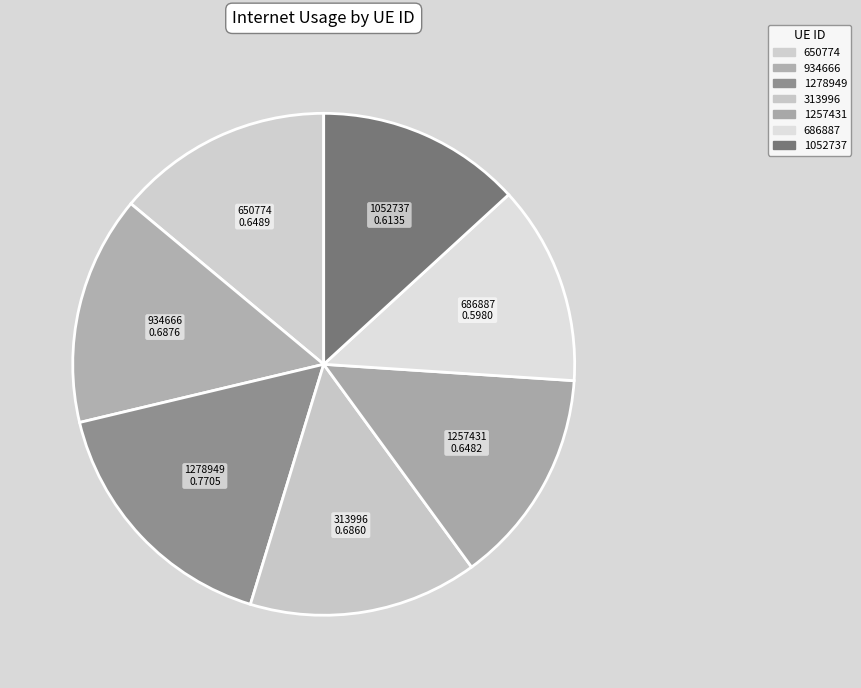

To the nearest percent, what is the difference between the 1257431 and 1052737 slice percentages?

1%